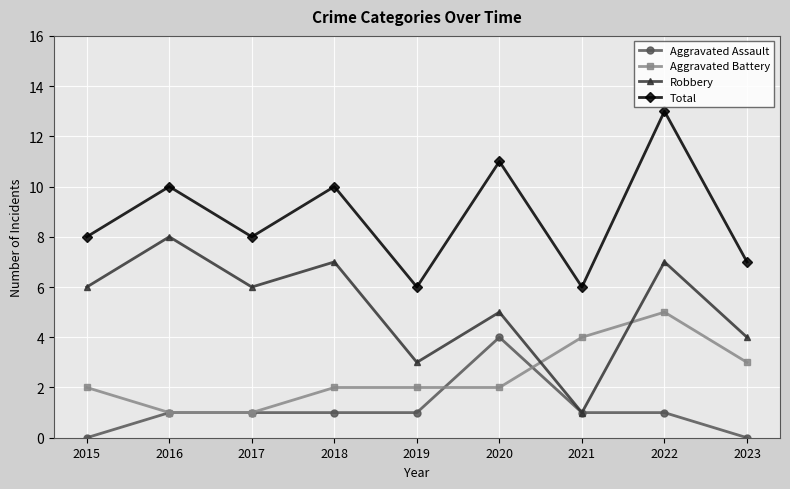

Is the value of Aggravated Assault at 2022 greater than the value of Total at 2016?

No